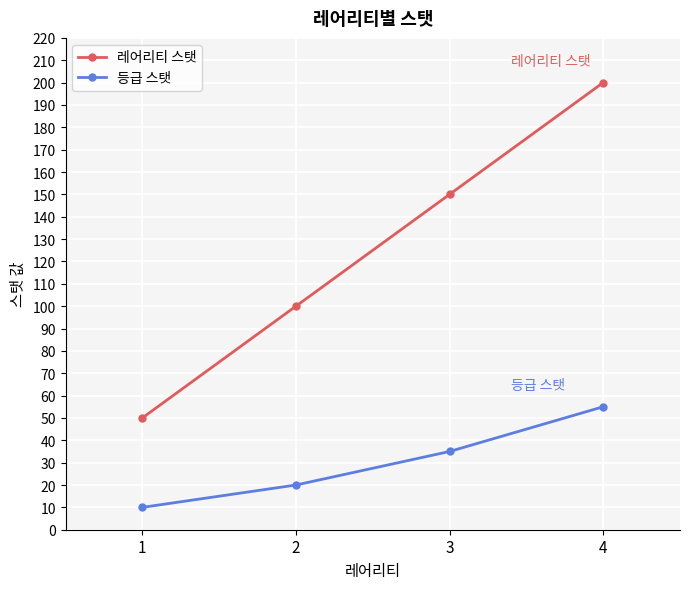

Rank the series at 3 from highest to lowest value.

레어리티 스탯, 등급 스탯